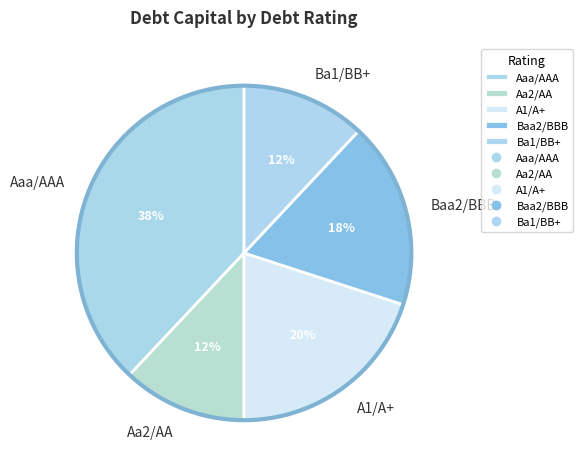

To the nearest percent, what is the average slice percentage?

20%